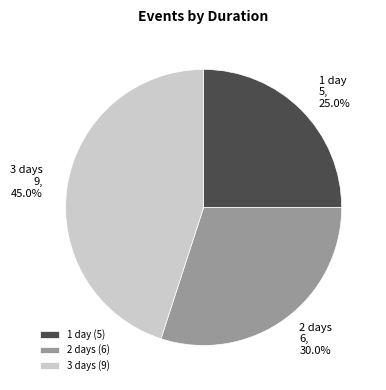

Is 2 days the majority of the pie?

No